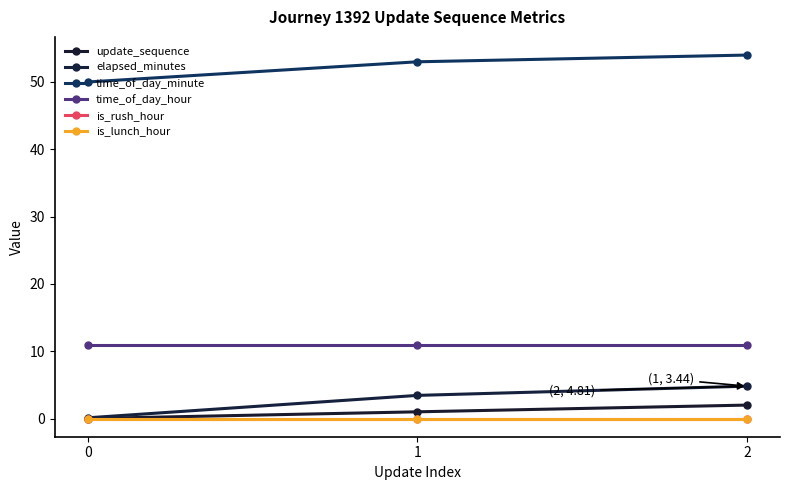

What is the value of the time_of_day_hour point at the 2nd from the left?

11.0